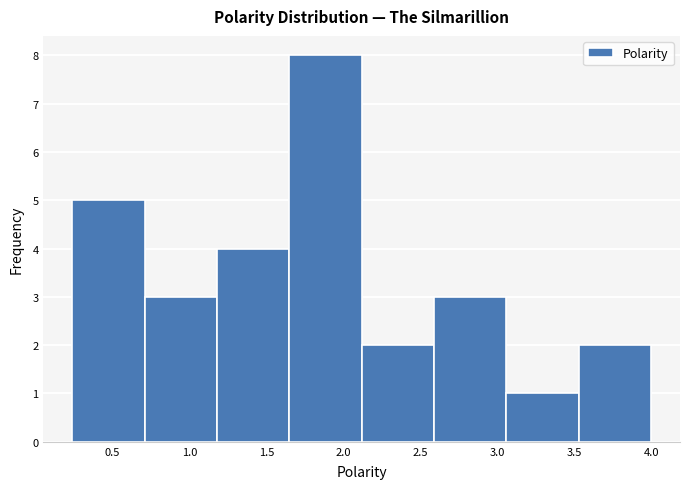

Which range on the x-axis has the tallest bar?

1.65 to 2.12